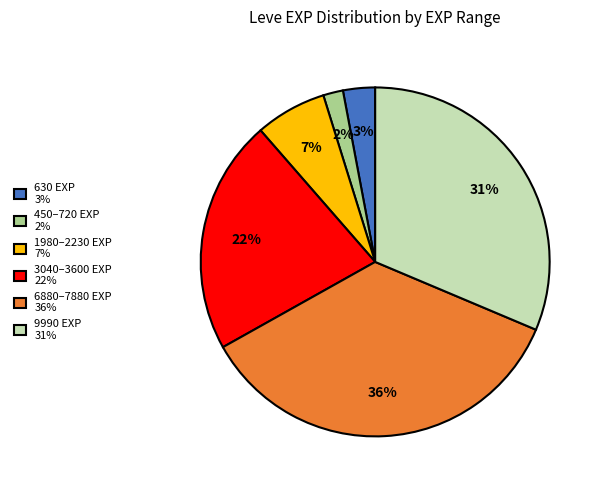

To the nearest percent, what portion does 9990 EXP 31% represent?

31%